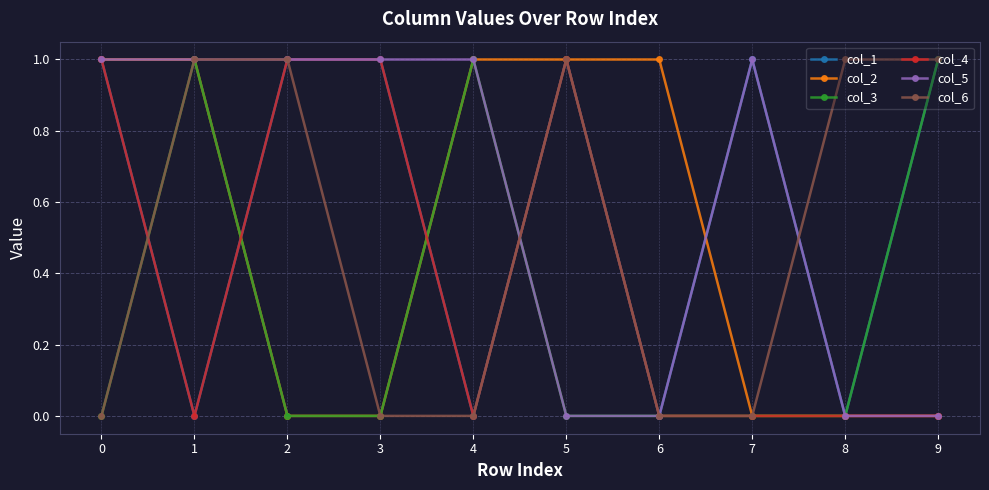

True or false: col_1 has a value of 0 at 9.

False